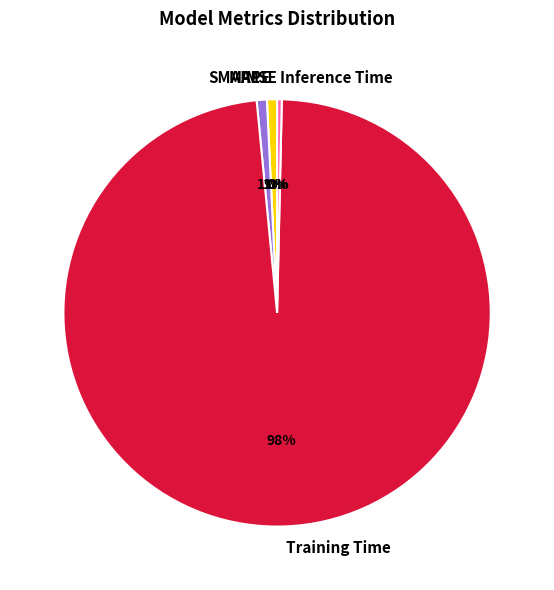

Is it true that SMAPE is 7% of the pie?

False